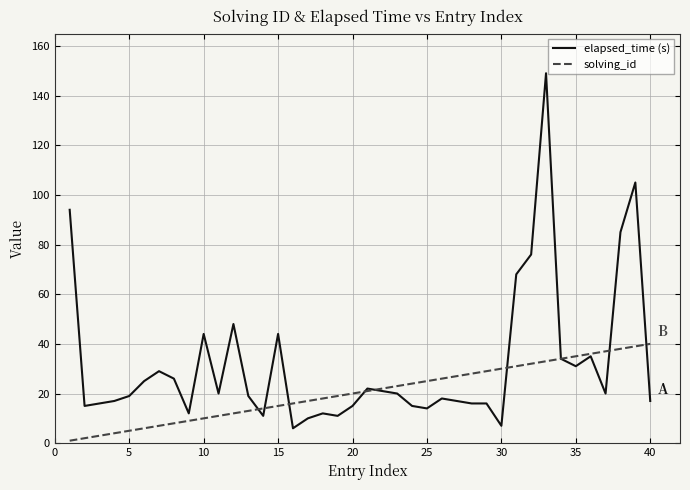

Which series has the largest total across all categories?

elapsed_time (s)